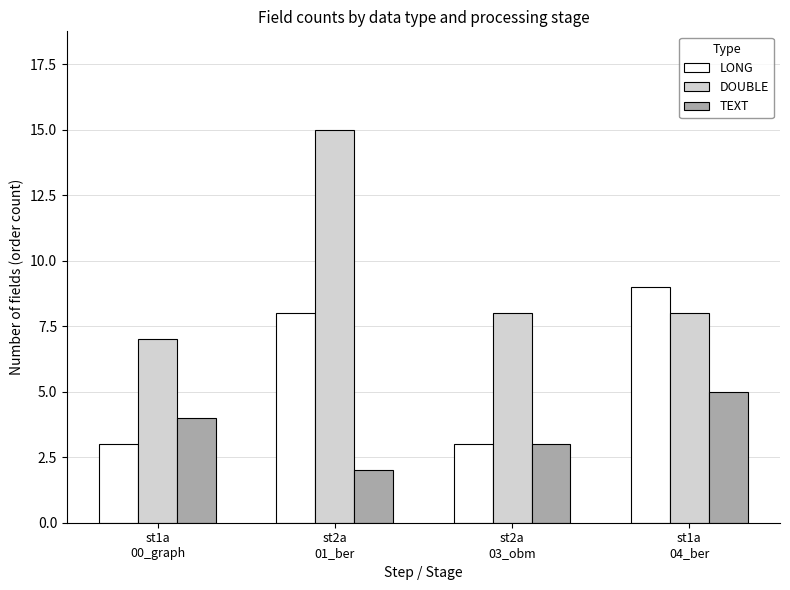

What are all the series names shown in the legend?

LONG, DOUBLE, TEXT